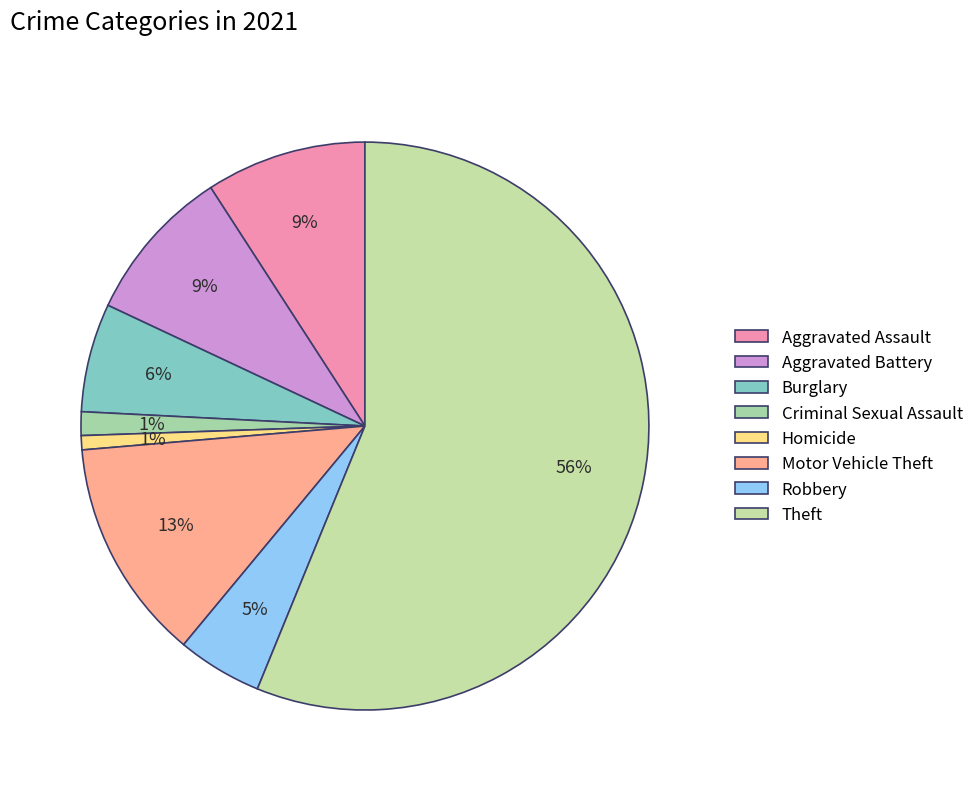

What is the ratio of the value at Burglary to the value at Theft?

0.1